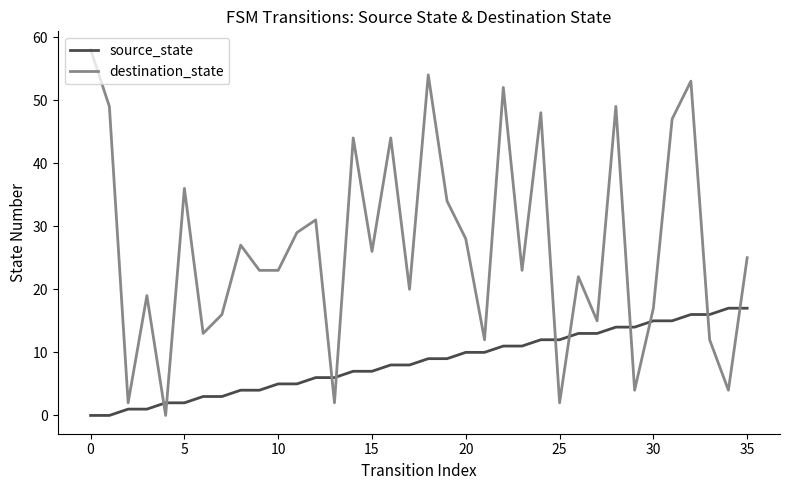

Which series has the largest total across all categories?

destination_state